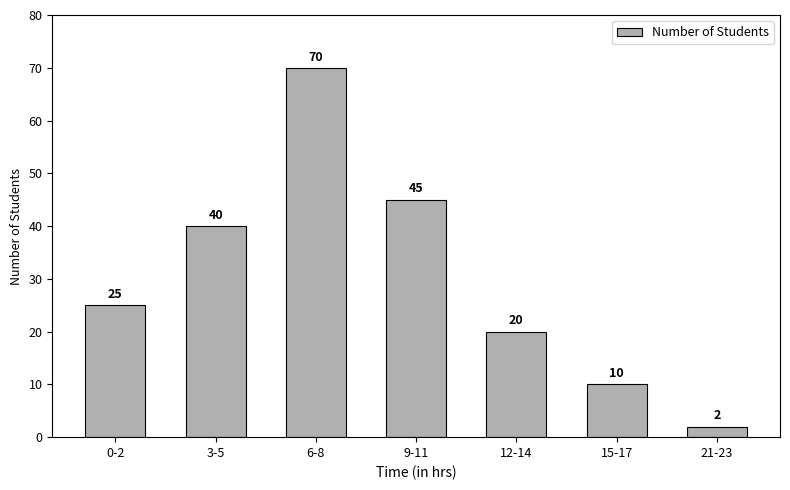

Reading left to right, what are all the values shown in this chart?

0-2=25	3-5=40	6-8=70	9-11=45	12-14=20	15-17=10	21-23=2